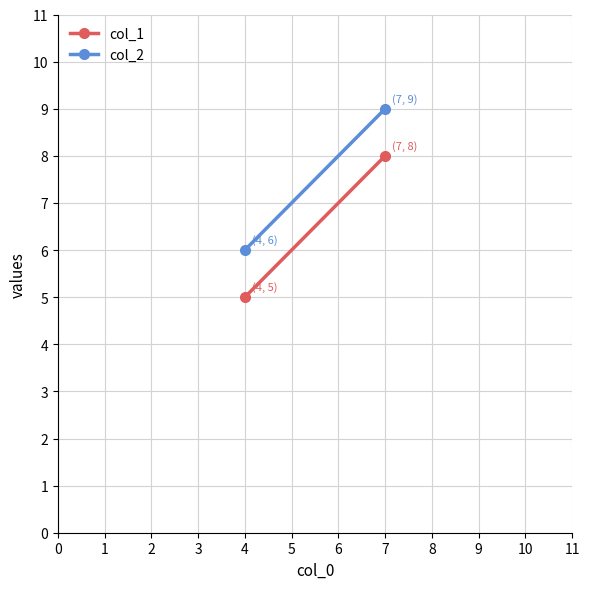

What is the sum of the col_1 values at 4 and 7?

13